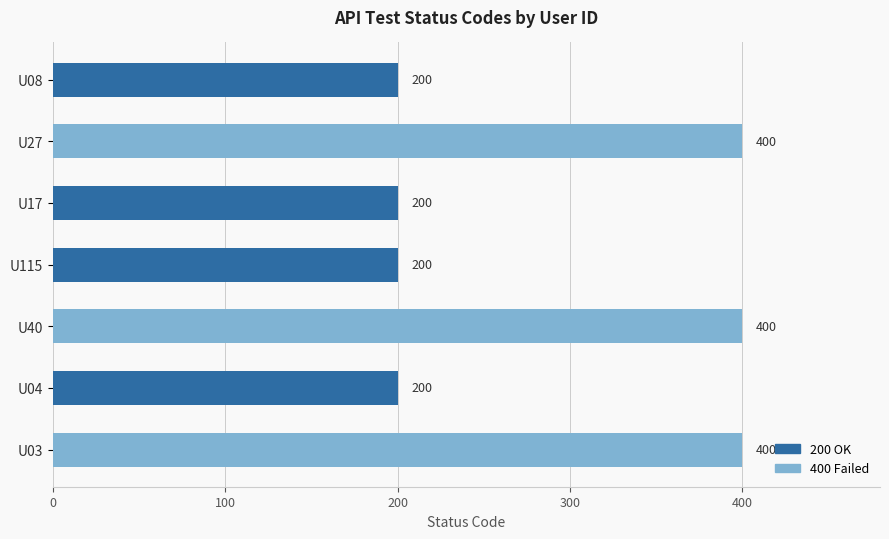

Is it true that the value at U17 is 200?

True